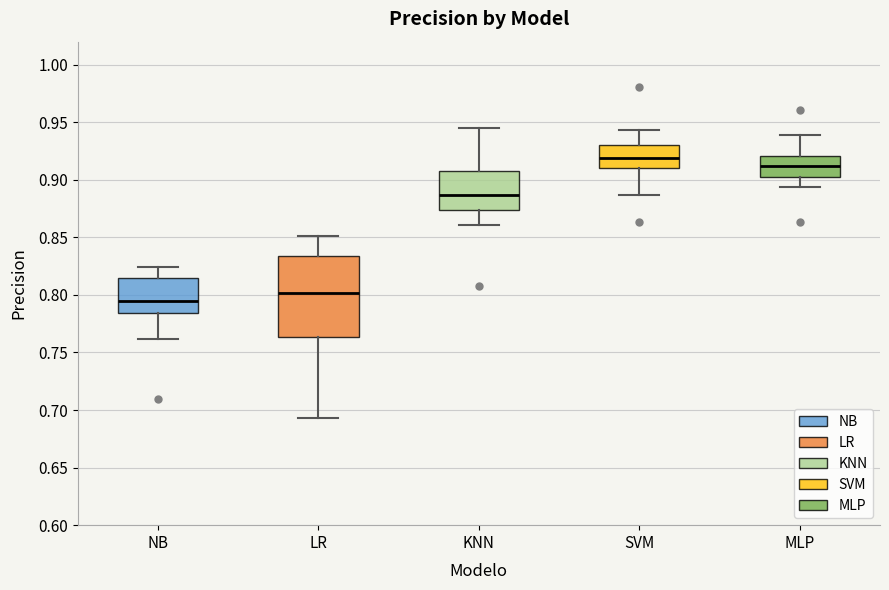

Reading left to right, read every box against the y-axis: the position of its median line, the range the box covers, and the ends of its whiskers. The values are not printed on the chart, so give them approximately, as read against the axis.

NB: median 0.795, box 0.785 to 0.815, whiskers 0.760 to 0.825
LR: median 0.800, box 0.765 to 0.835, whiskers 0.695 to 0.850
KNN: median 0.885, box 0.875 to 0.910, whiskers 0.860 to 0.945
SVM: median 0.920, box 0.910 to 0.930, whiskers 0.885 to 0.945
MLP: median 0.910, box 0.905 to 0.920, whiskers 0.895 to 0.940